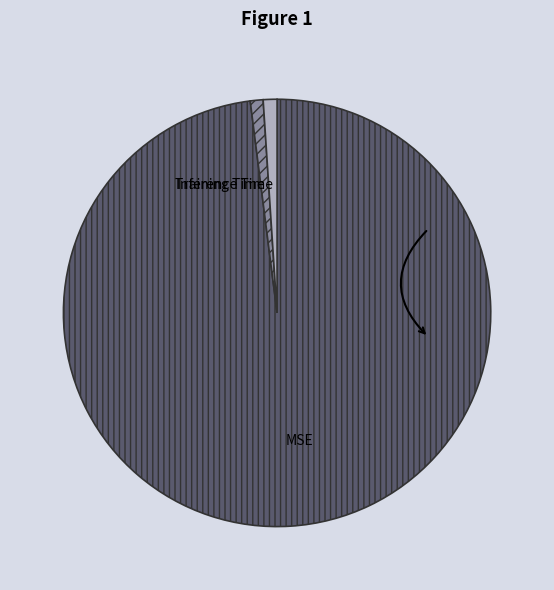

Count the number of slices in the pie.

3